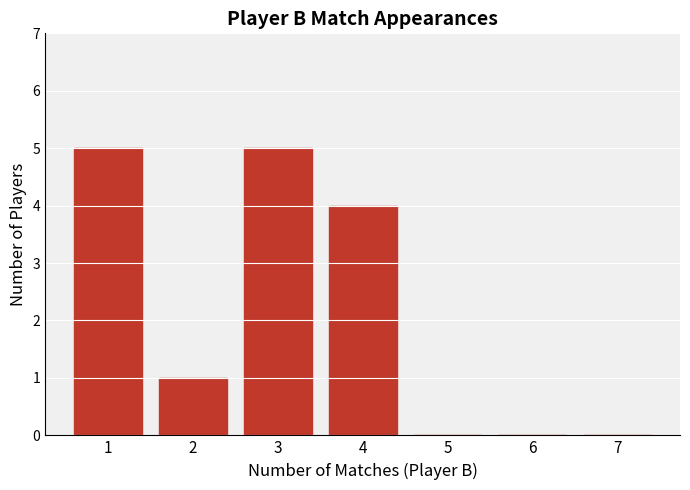

Reading left to right, transcribe all the data shown in this chart.

1=5	2=1	3=5	4=4	5=0	6=0	7=0